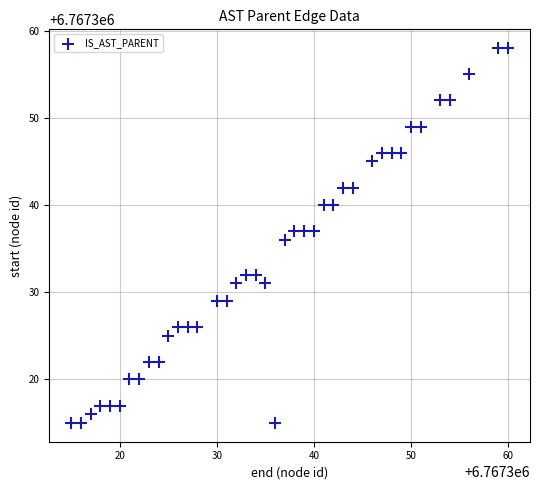

What is the range of Y values (max minus min)?

43